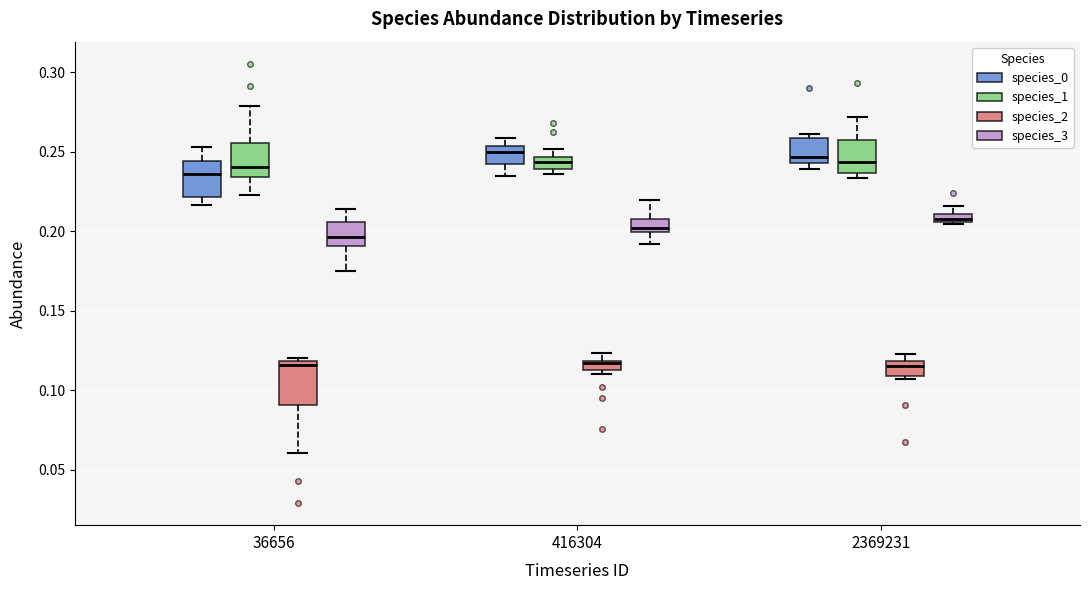

Where does the lower whisker of the box for 416304 (species_3) end on the y-axis? The values are not printed on the chart, so give them approximately, as read against the axis.

0.190